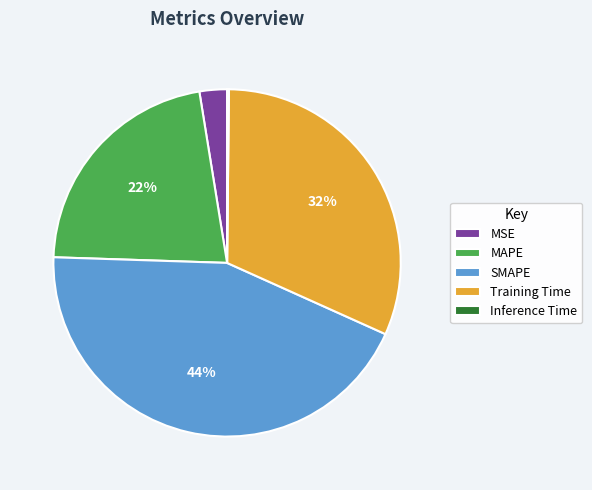

Which category has the biggest portion of the pie?

SMAPE